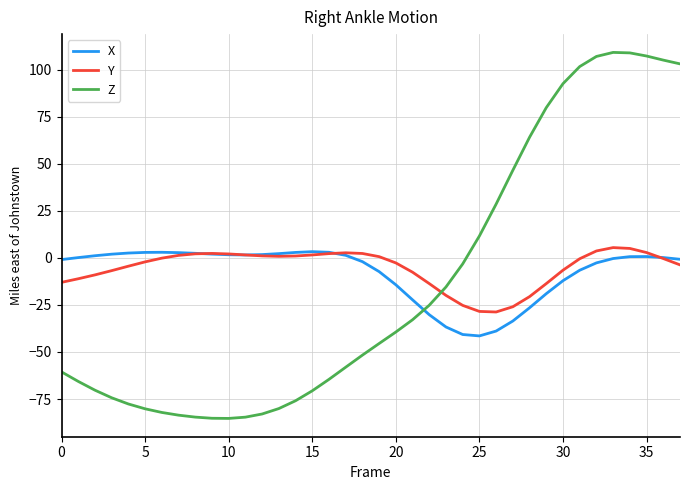

What is the maximum value shown in the chart?

109.1